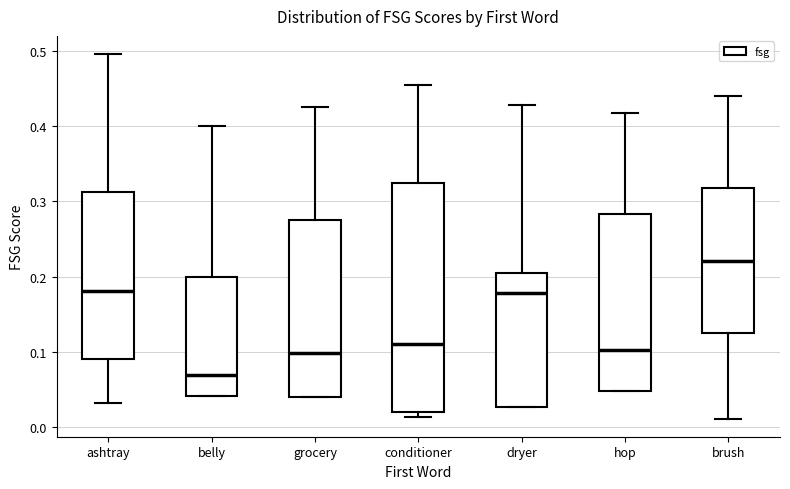

Comparing the boxes themselves (not the whiskers), which one is the tallest?

conditioner